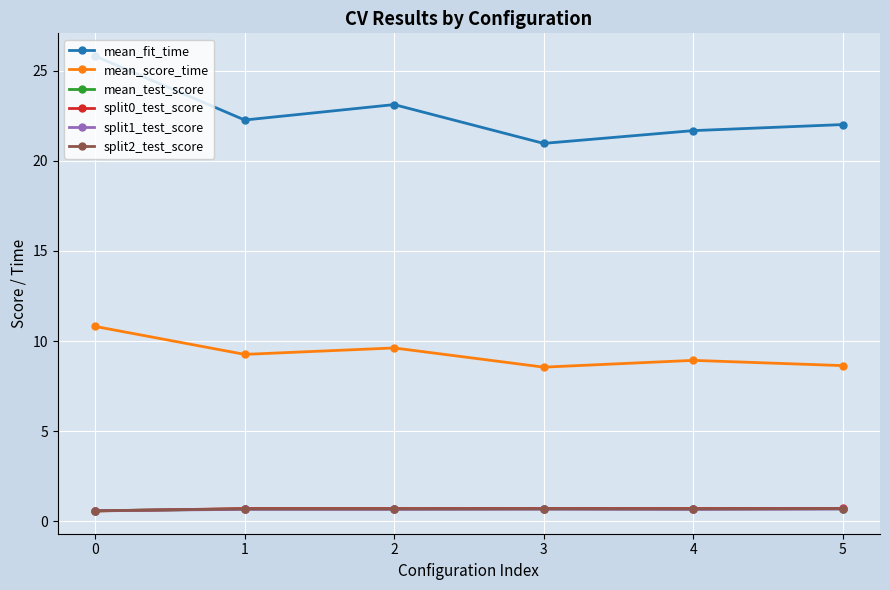

True or false: split2_test_score has more than 2 points higher than both neighbors.

False